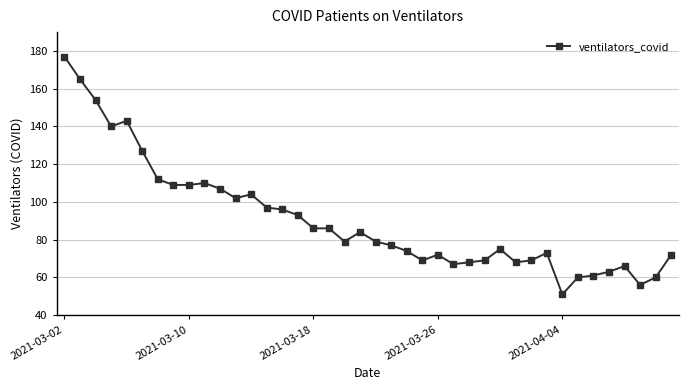

What is the average value?

91